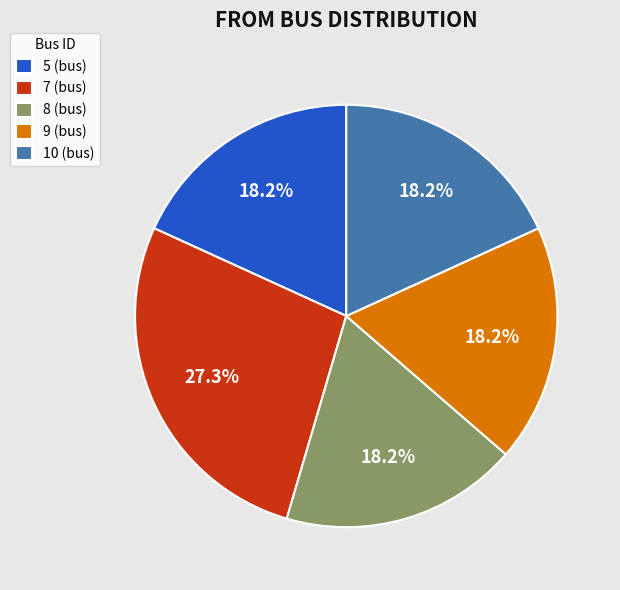

Approximately how many times larger is the value at 10 (bus) compared to 5 (bus)?

1.0